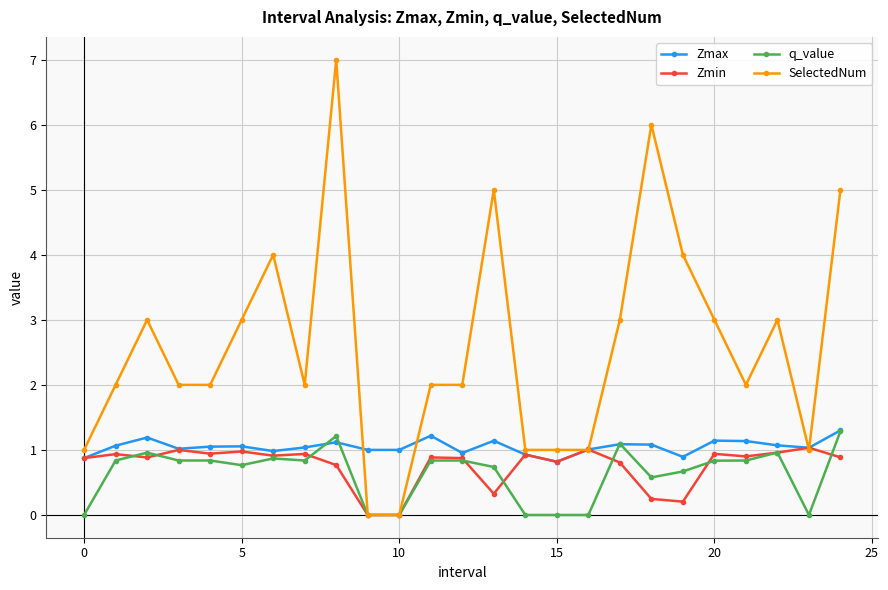

Which series has the largest range (max minus min)?

SelectedNum